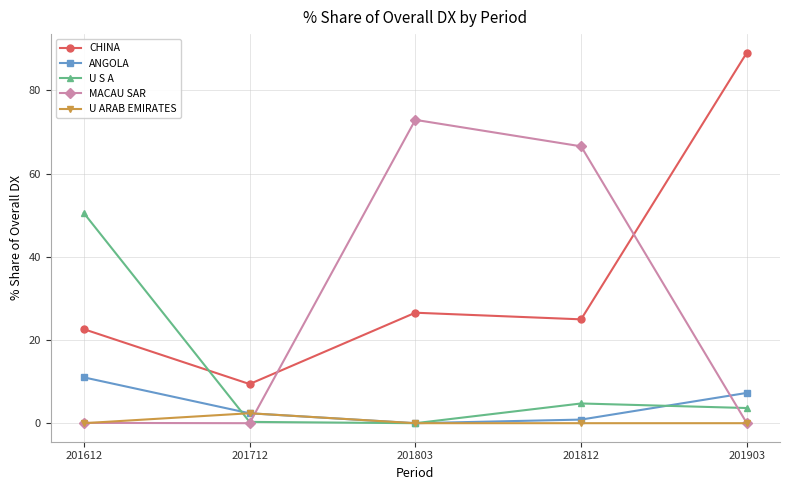

Which series has the largest total across all categories?

CHINA